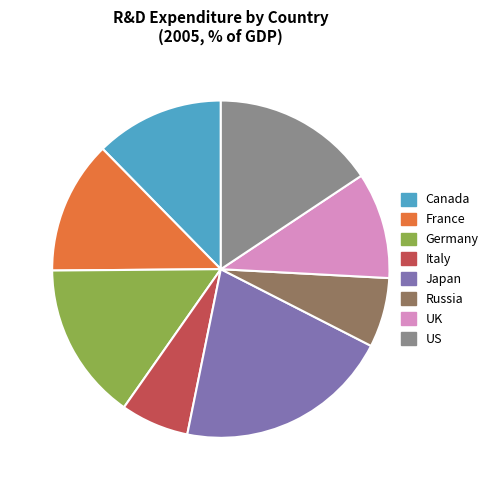

How many segments does this pie chart have?

8